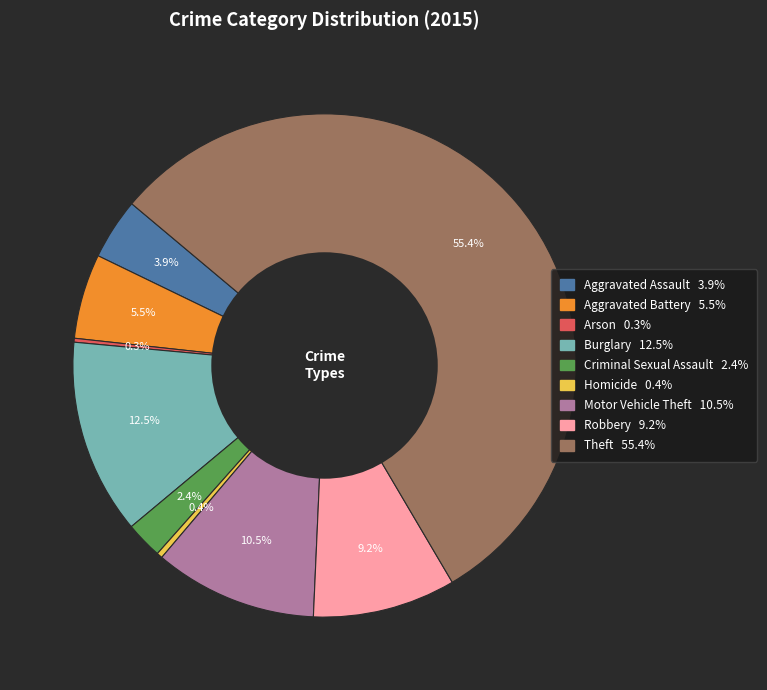

What portion of the pie excludes Robbery?

90.8%